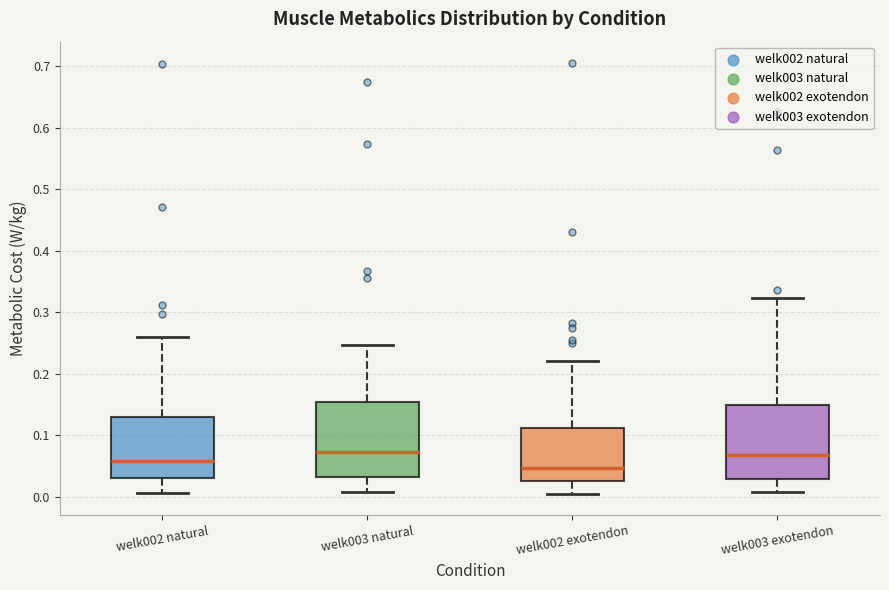

Reading left to right, transcribe this box plot: for each box, give where its median line is, the range the box spans, and where its two whiskers end, as read against the y-axis. The values are not printed on the chart, so give them approximately, as read against the axis.

welk002 natural: median 0.06, box 0.03 to 0.13, whiskers 0.01 to 0.26
welk003 natural: median 0.07, box 0.03 to 0.15, whiskers 0.01 to 0.25
welk002 exotendon: median 0.05, box 0.03 to 0.11, whiskers 0.01 to 0.22
welk003 exotendon: median 0.07, box 0.03 to 0.15, whiskers 0.01 to 0.32